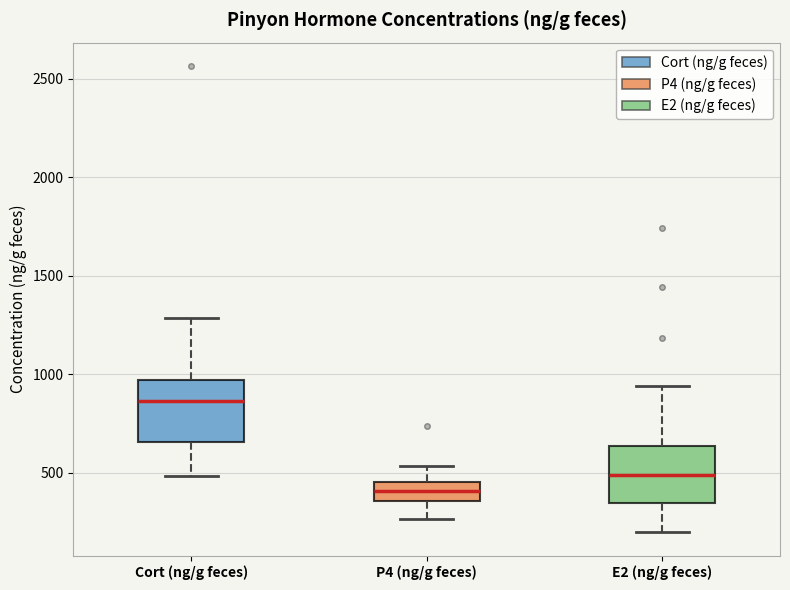

Which box's median line is the lowest?

P4 (ng/g feces)